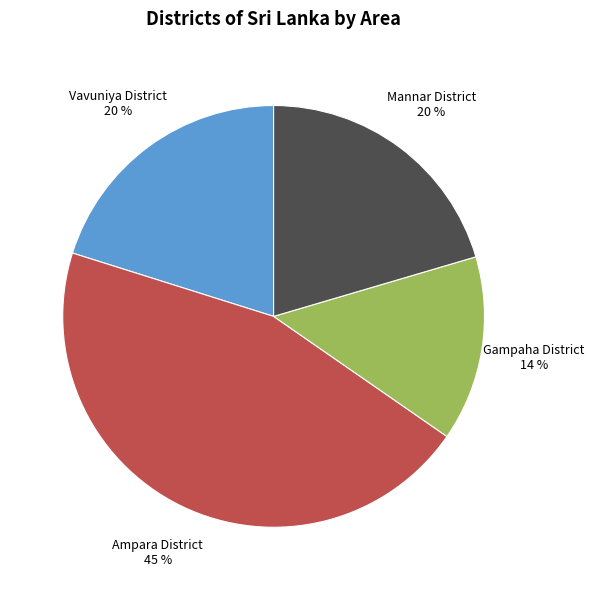

Is there a majority slice in this chart?

No